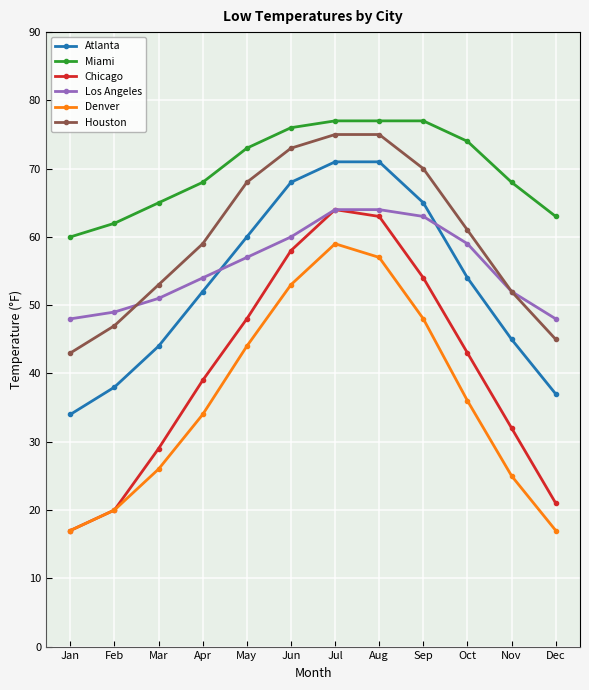

True or false: Atlanta and Denver intersect in this chart.

False